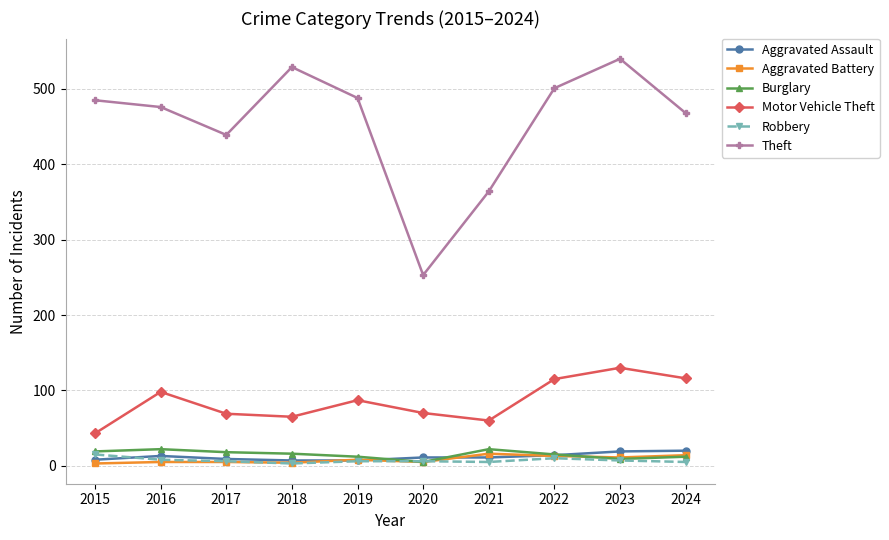

At how many categories does at least one series exceed 517?

2